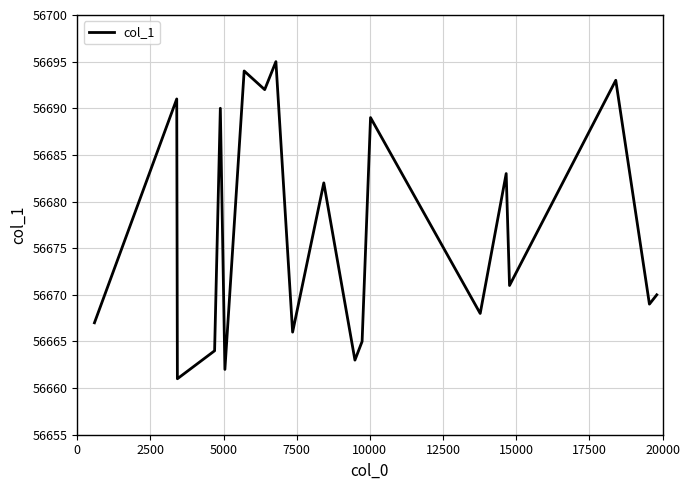

What is the greatest value displayed?

56695